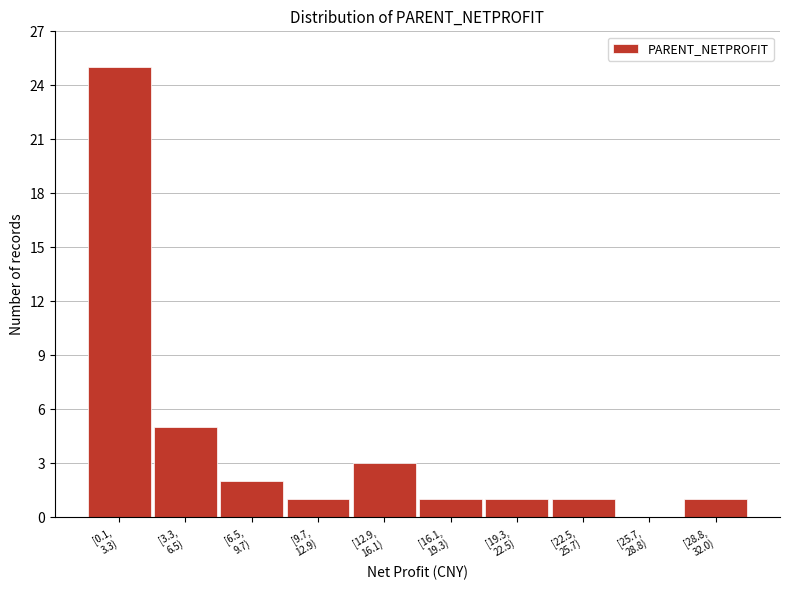

What is the greatest value displayed?

25